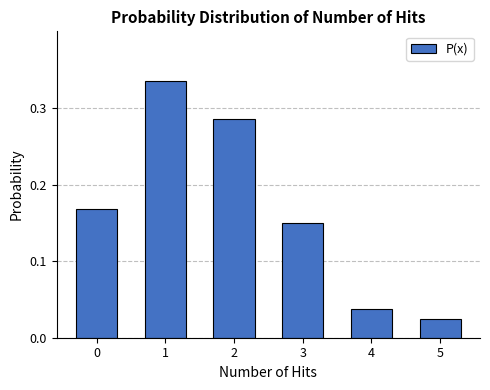

What is the change in value from 0 to 2?

+0.1